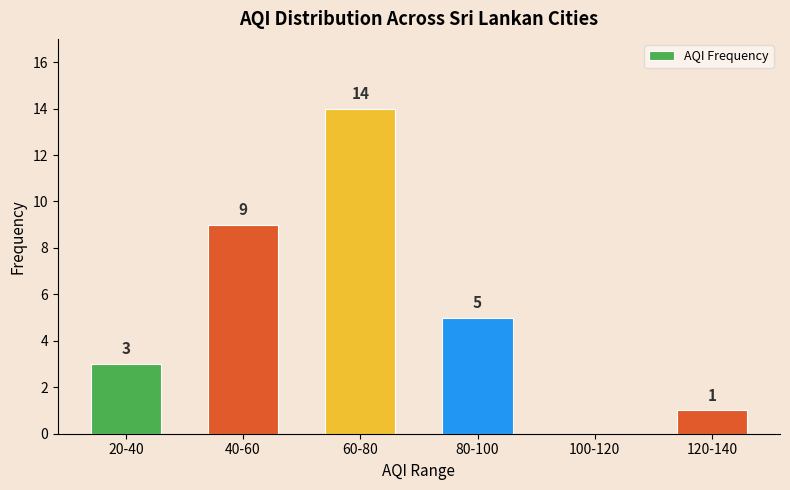

Reading left to right, transcribe all the data shown in this chart.

20-40=3	40-60=9	60-80=14	80-100=5	100-120=0	120-140=1